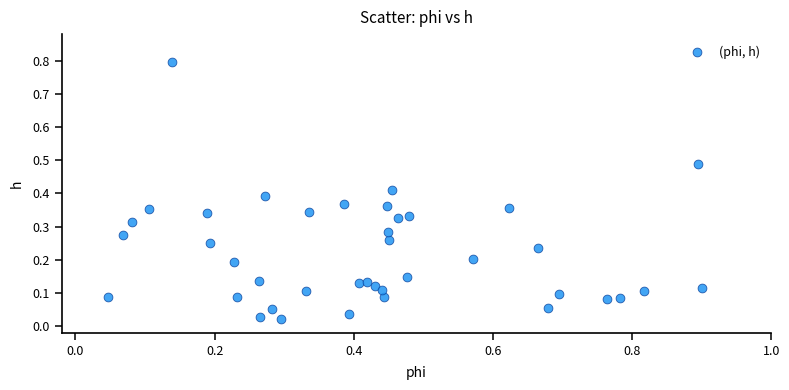

What is the range of Y values (max minus min)?

0.8